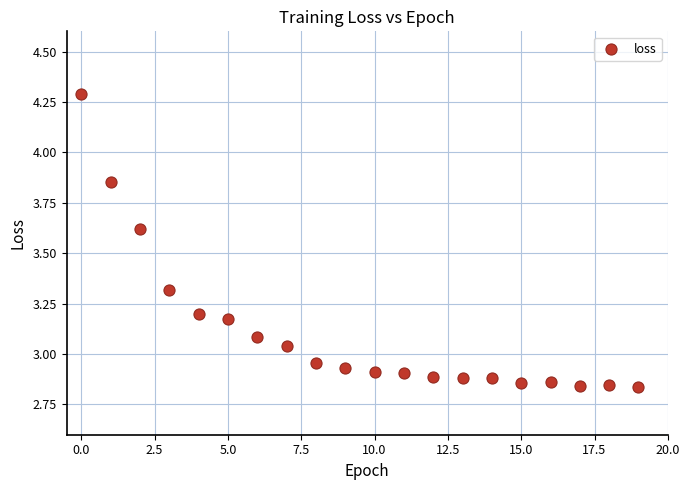

What is the range of Y values (max minus min)?

1.5